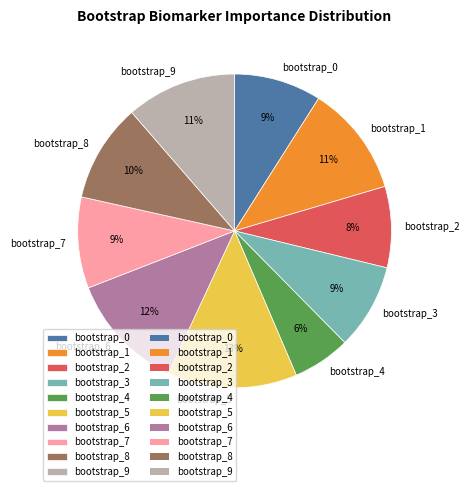

Do bootstrap_9 and bootstrap_4 together represent more than half of the pie?

No